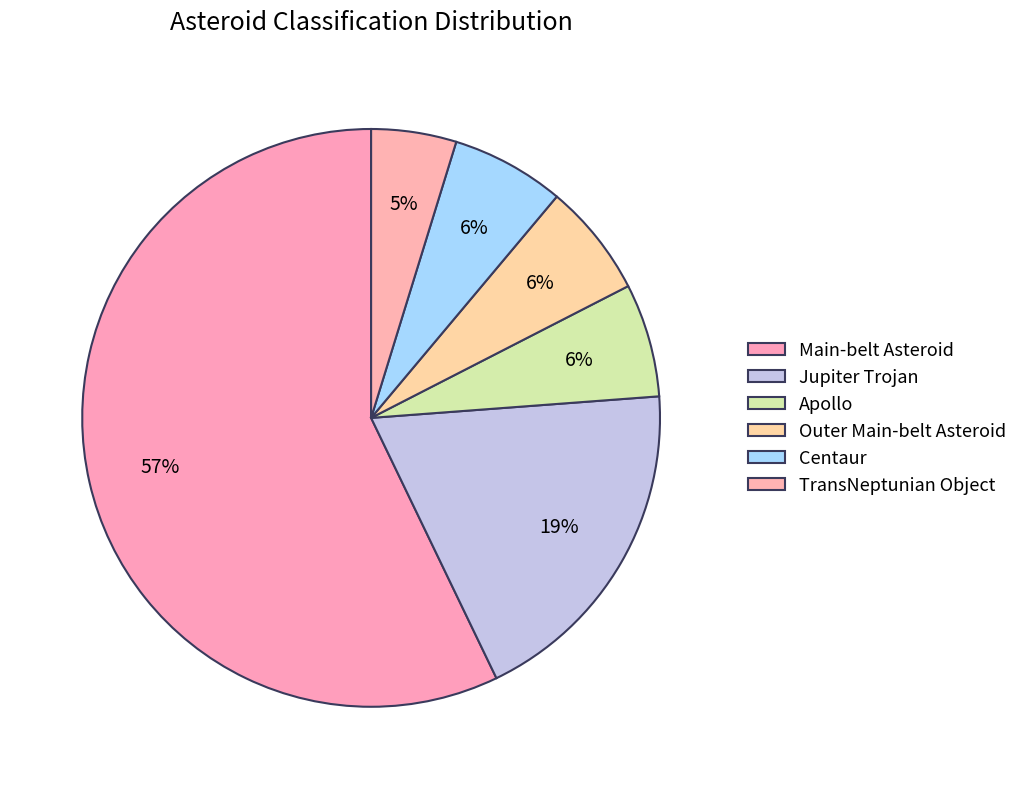

What percentage is the Main-belt Asteroid slice, to the nearest percent?

57%